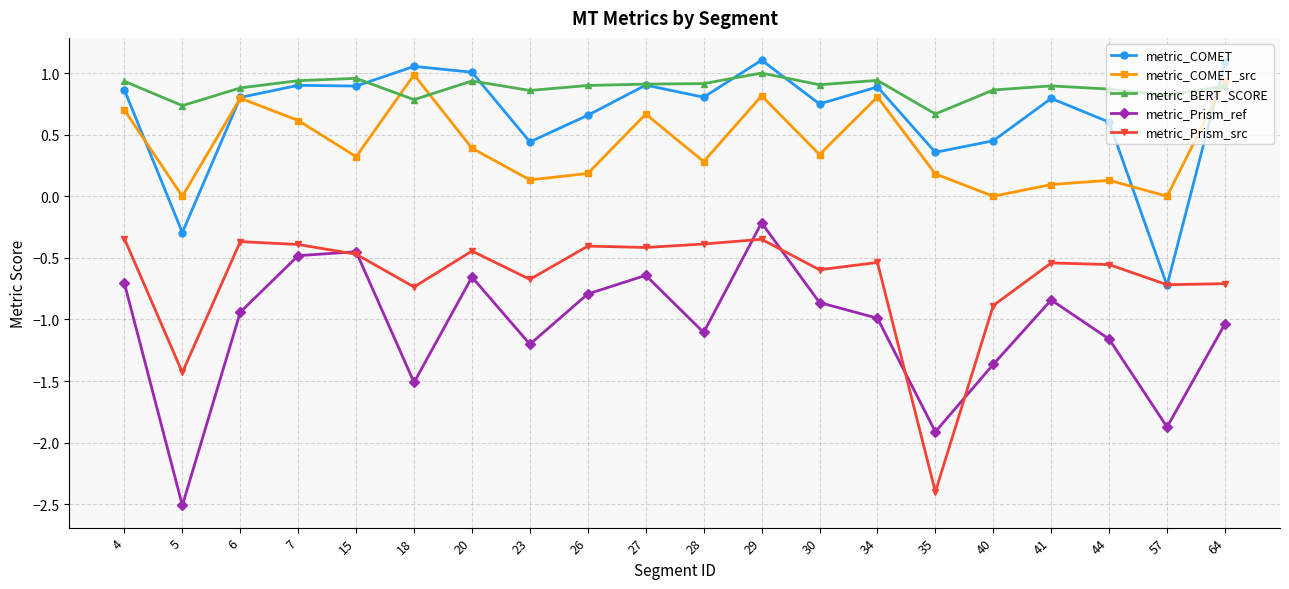

What is the minimum value shown in the chart?

-2.5